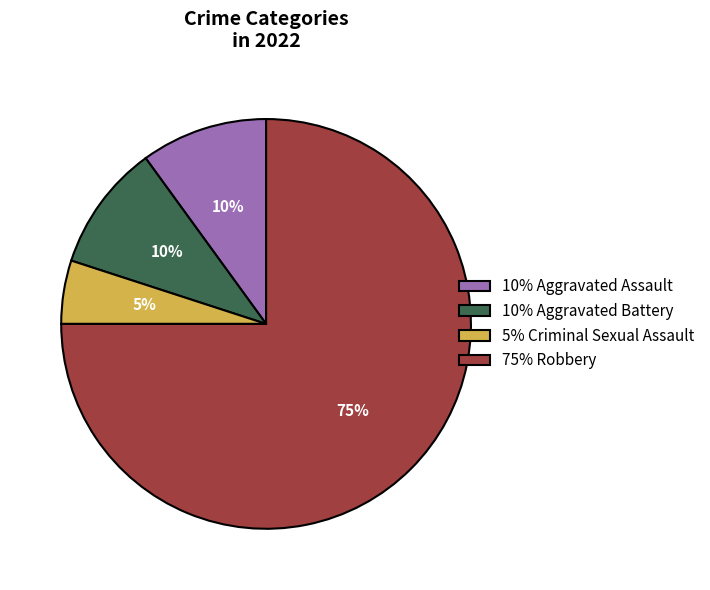

Combined, do 10% Aggravated Assault and 5% Criminal Sexual Assault account for over 50%?

No